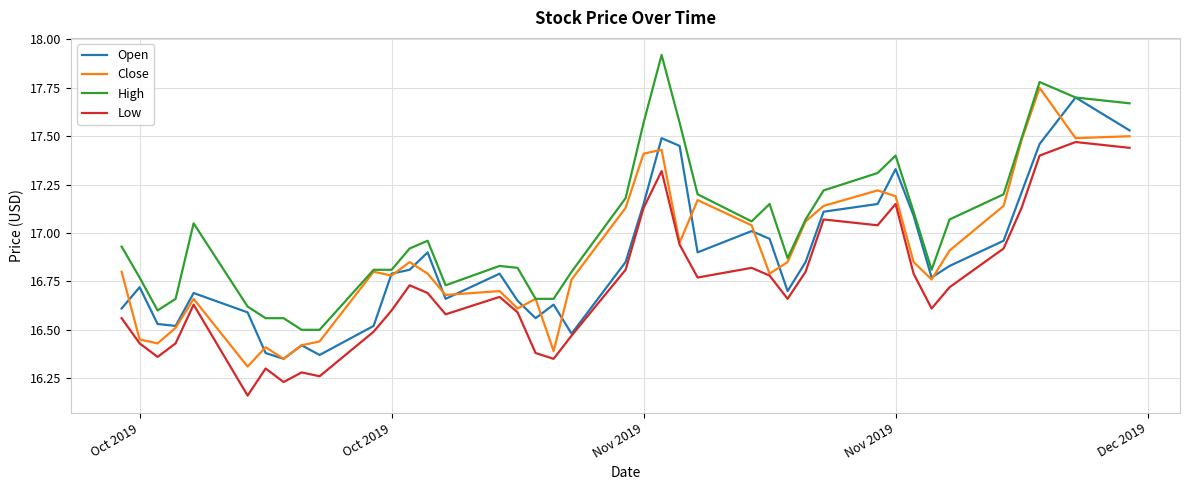

Which series has the largest total across all categories?

High